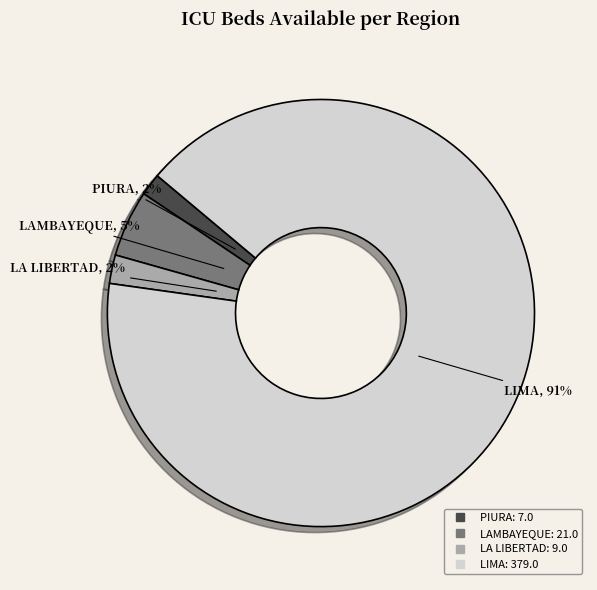

Approximately how many times larger is the value at LA LIBERTAD compared to LAMBAYEQUE?

0.4